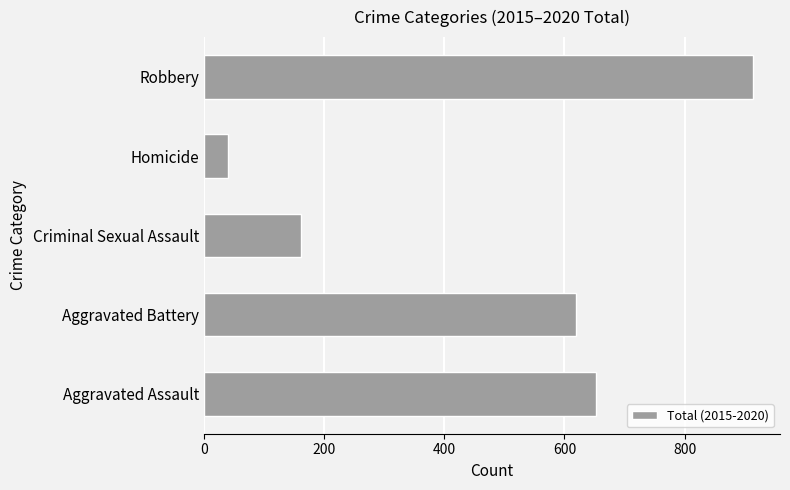

Between Criminal Sexual Assault and Robbery, which is larger?

Robbery